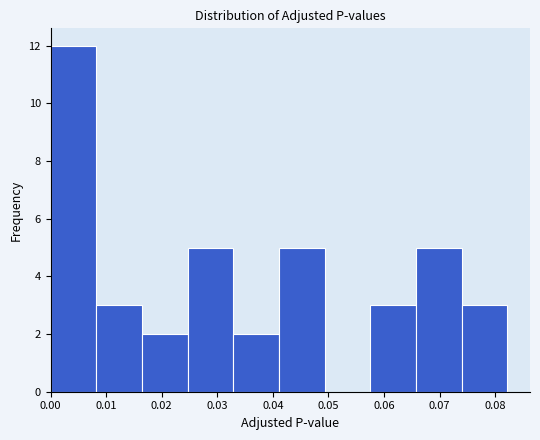

Reading left to right, list every bar in this chart as the range it spans on the x-axis followed by its height. Neither the bar edges nor the heights are printed on the chart, so give them approximately, as read against the axes.

0.000 to 0.008: 12
0.008 to 0.016: 3
0.016 to 0.025: 2
0.025 to 0.033: 5
0.033 to 0.041: 2
0.041 to 0.049: 5
0.049 to 0.058: 0
0.058 to 0.066: 3
0.066 to 0.074: 5
0.074 to 0.082: 3